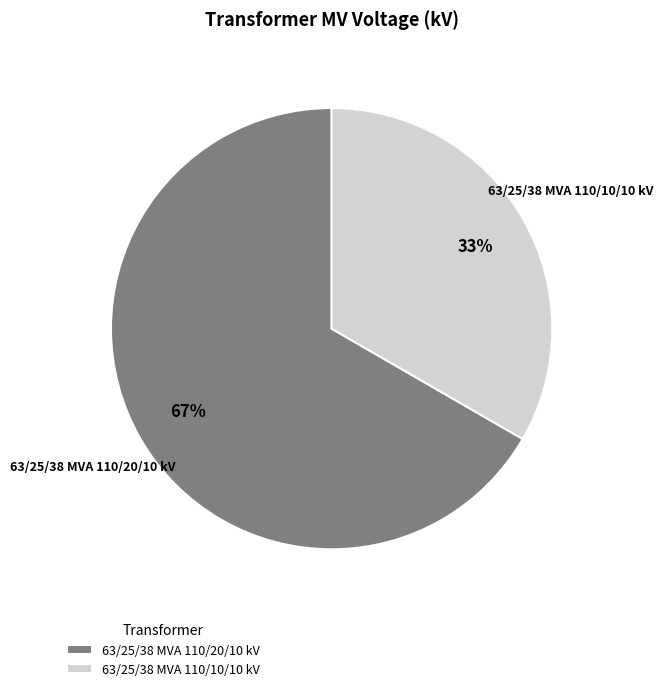

Rank the categories by value from lowest to highest.

63/25/38 MVA 110/10/10 kV, 63/25/38 MVA 110/20/10 kV